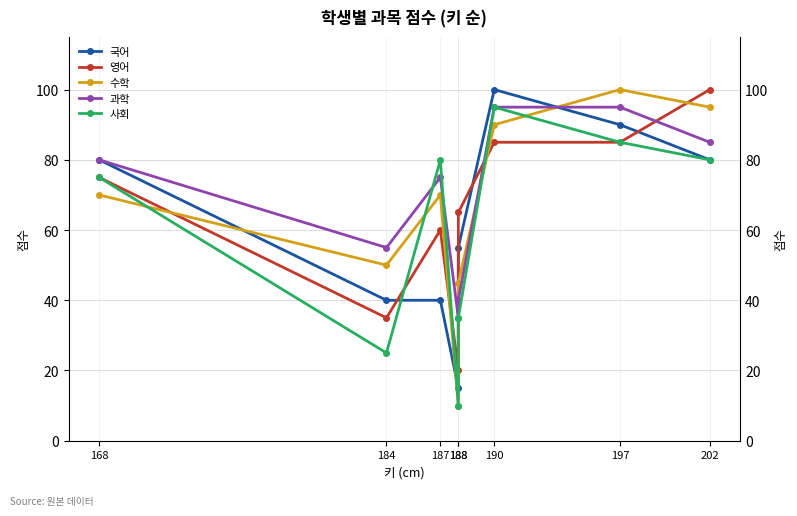

Which series ends up on top after the final intersection of 과학 and 영어?

영어